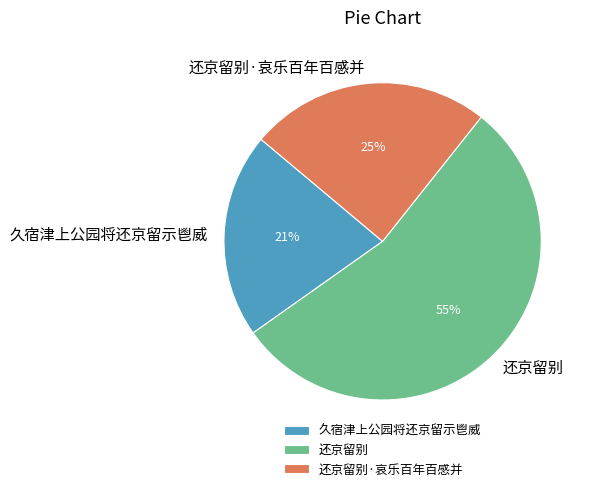

Approximately how many times larger is the value at 还京留别·哀乐百年百感并 compared to 还京留别?

0.5